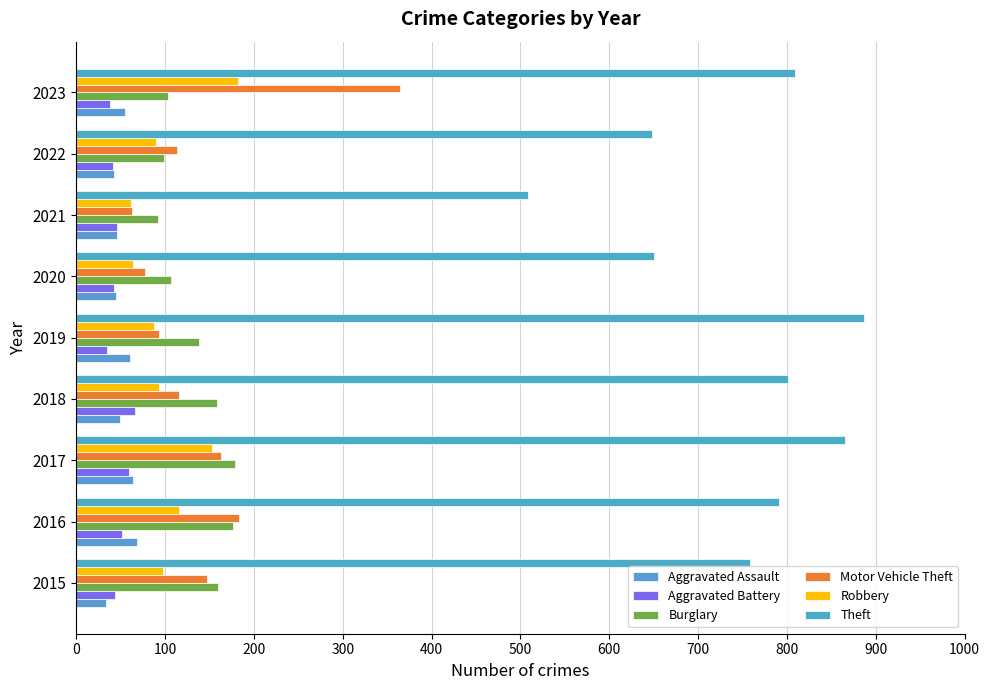

Reading left to right, transcribe all the data shown in this chart.

Aggravated Assault: 34	68	64	49	60	45	46	42	55
Aggravated Battery: 44	52	59	66	35	43	46	41	38
Burglary: 159	176	179	158	138	107	92	99	103
Motor Vehicle Theft: 147	183	163	116	93	77	63	113	364
Robbery: 98	116	153	93	88	64	62	90	182
Theft: 759	791	865	801	887	650	509	648	809